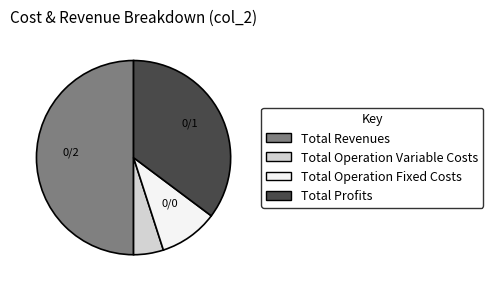

True or false: Total Operation Fixed Costs accounts for 16% of the total.

False